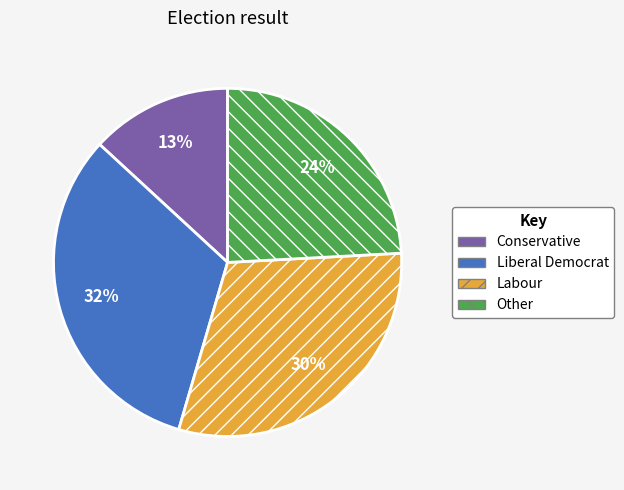

What is the ratio of the value at Conservative to the value at Labour?

0.4